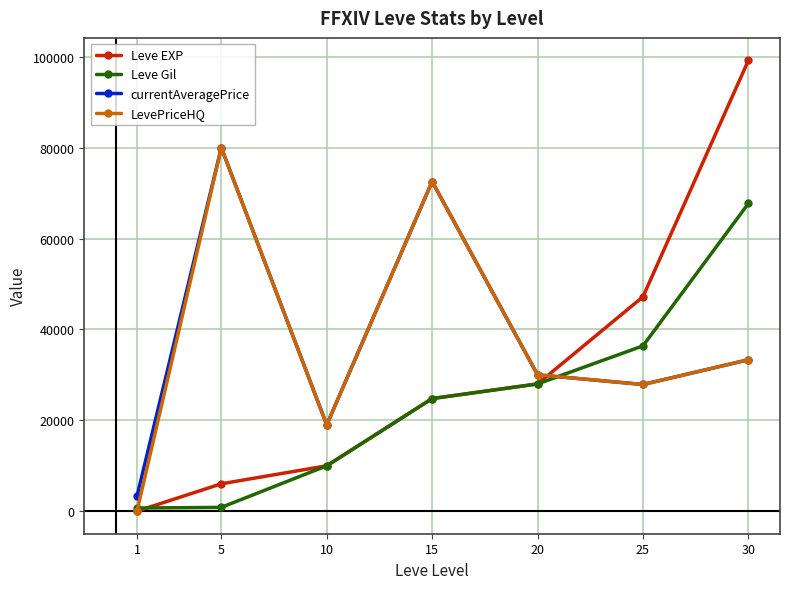

Which series ends up on top after the final intersection of Leve Gil and currentAveragePrice?

Leve Gil